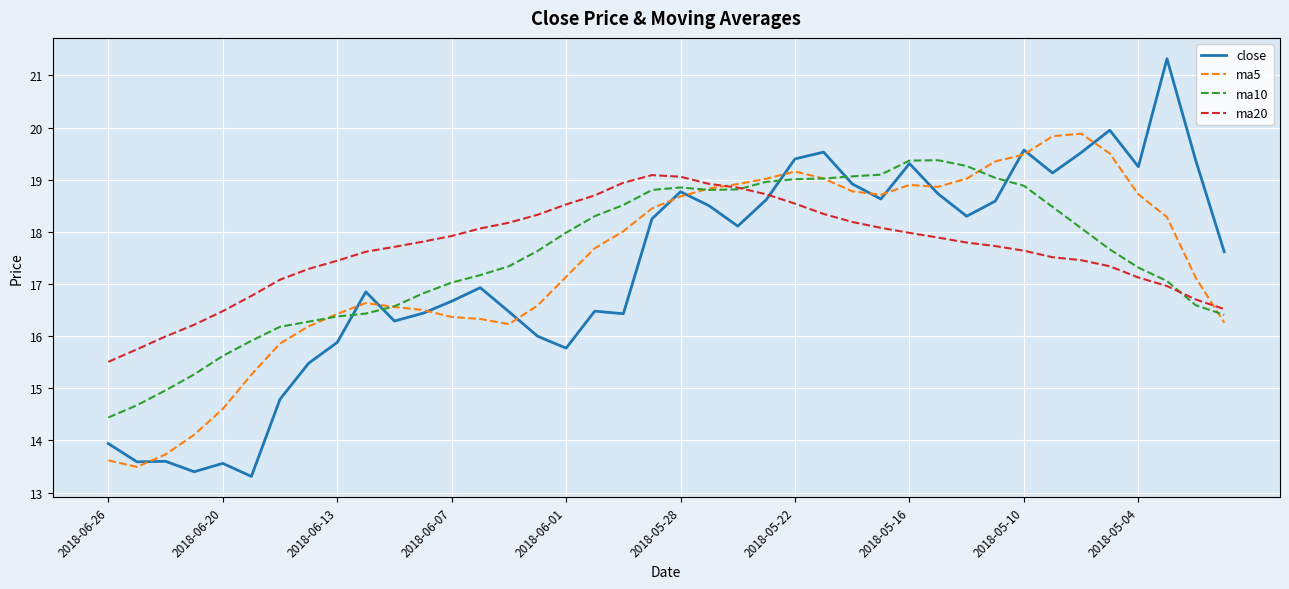

What is the greatest value displayed?

21.3